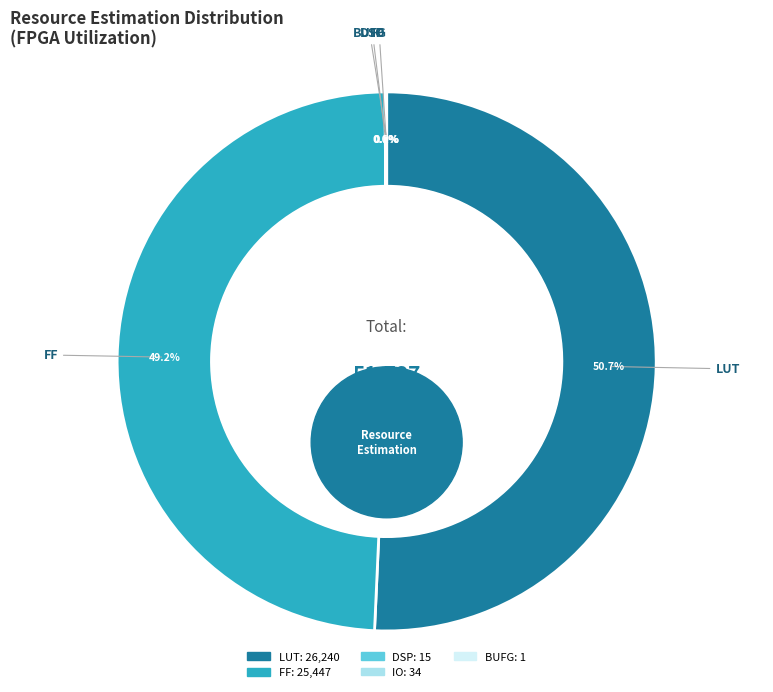

To the nearest percent, what portion does FF represent?

49%